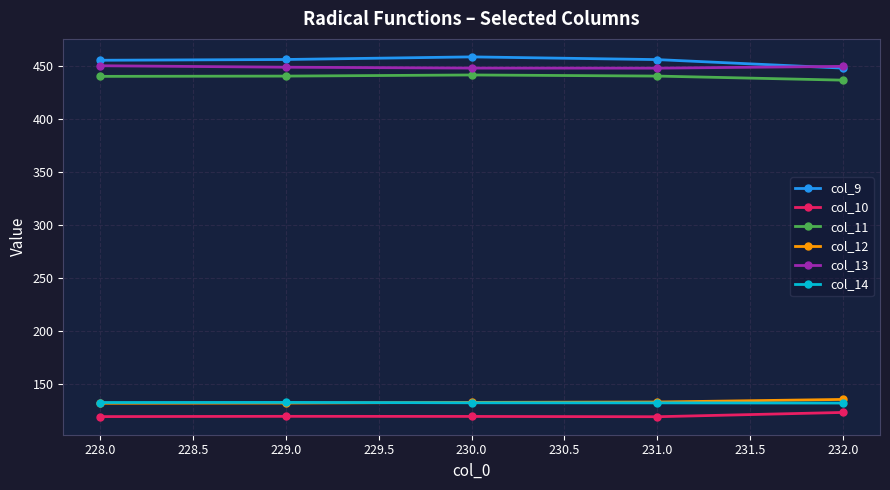

What is the difference between the highest and lowest values at 230.0?

339.9